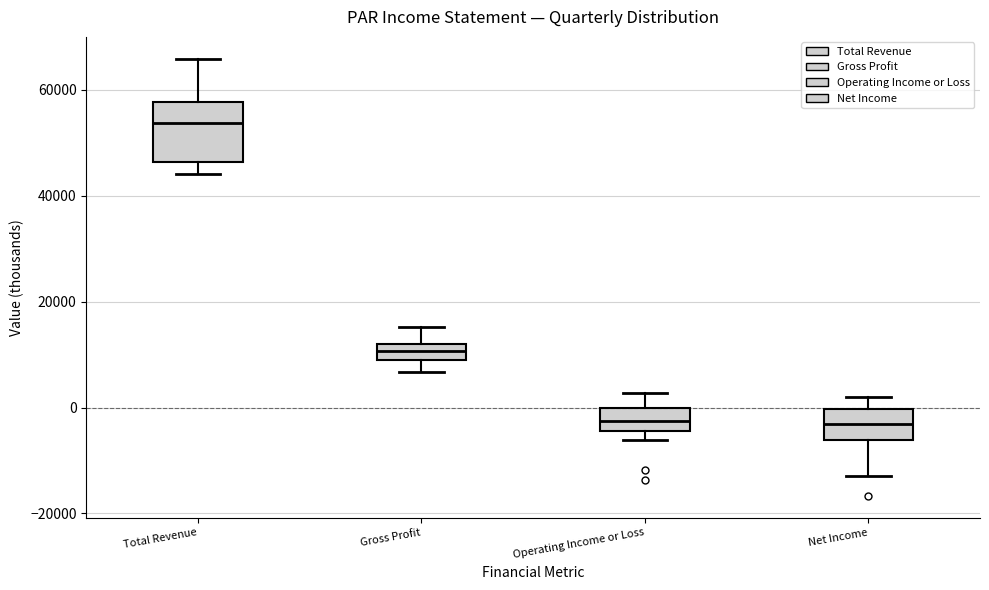

Comparing the boxes themselves (not the whiskers), which one is the tallest?

Total Revenue